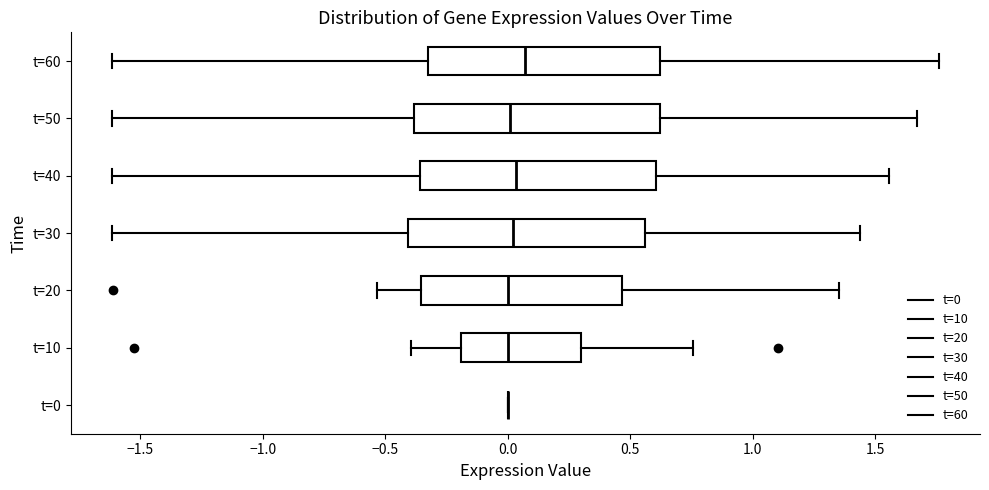

Reading bottom to top, transcribe this box plot: for each box, give where its median line is, the range the box spans, and where its two whiskers end, as read against the x-axis. The values are not printed on the chart, so give them approximately, as read against the axis.

t=0: box collapsed to a line at 0.00, whiskers 0.00 to 0.00
t=10: median 0.00, box -0.20 to 0.30, whiskers -0.40 to 0.75
t=20: median 0.00, box -0.35 to 0.45, whiskers -0.55 to 1.35
t=30: median 0.00, box -0.40 to 0.55, whiskers -1.60 to 1.45
t=40: median 0.05, box -0.35 to 0.60, whiskers -1.60 to 1.55
t=50: median 0.00, box -0.40 to 0.60, whiskers -1.60 to 1.65
t=60: median 0.05, box -0.30 to 0.60, whiskers -1.60 to 1.75